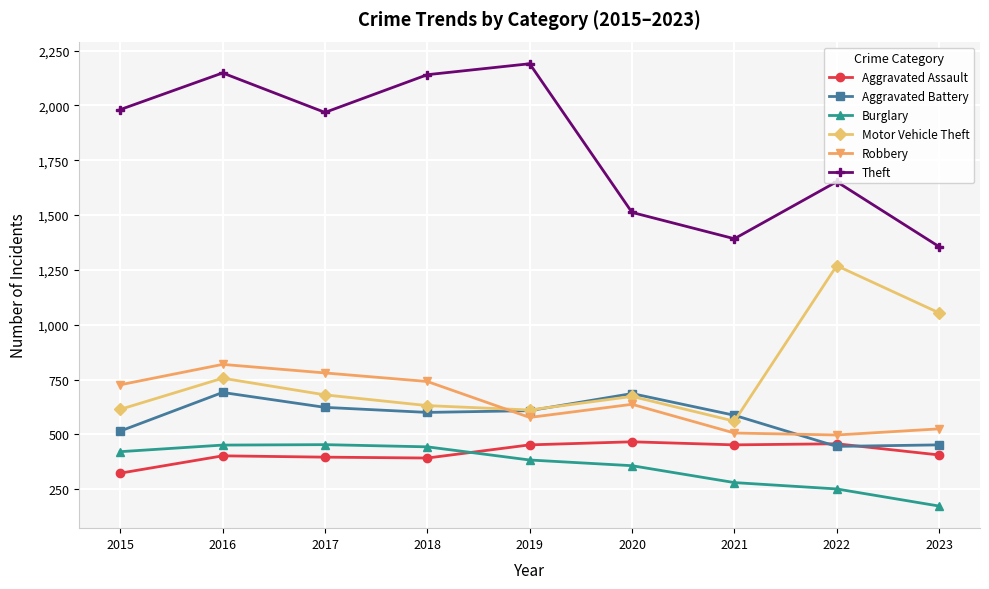

At which label does Aggravated Assault first exceed 406?

2019